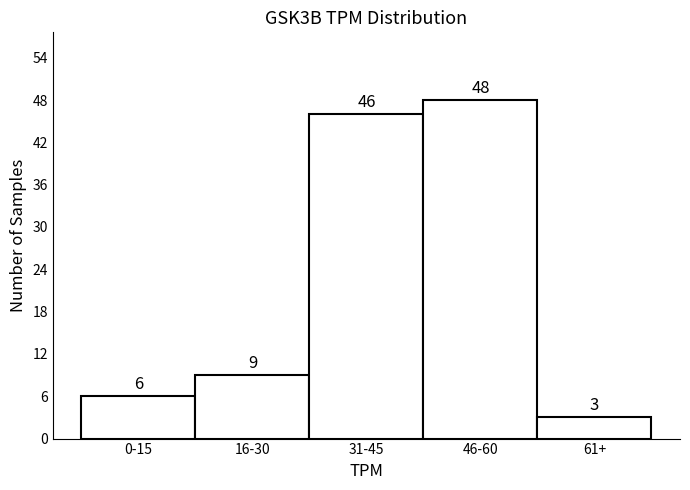

Reading left to right, list all the values displayed in this chart.

0-15=6	16-30=9	31-45=46	46-60=48	61+=3